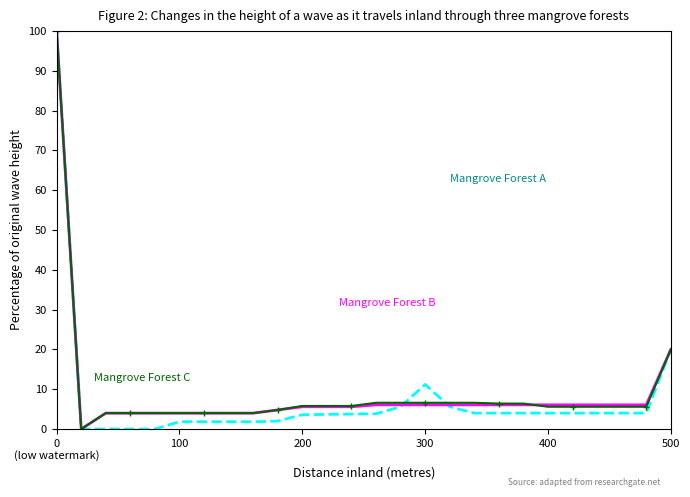

What is the greatest value displayed?

100.0